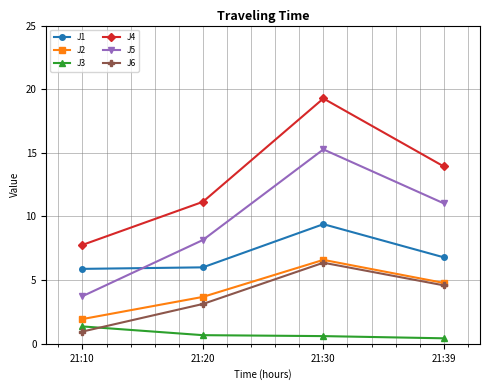

Rank the categories by J6 value from highest to lowest.

21:30, 21:39, 21:20, 21:10